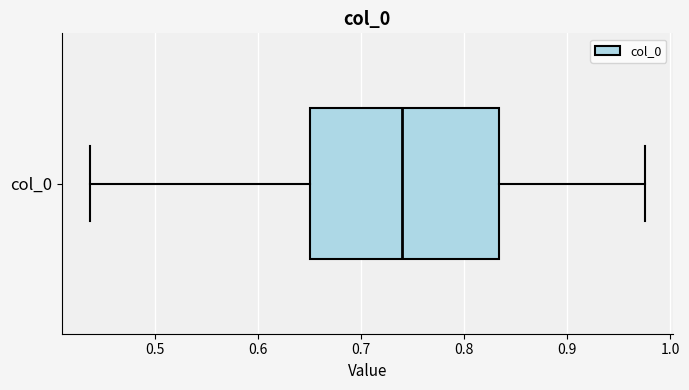

Read this box plot against the x-axis: the position of the median line, the range covered by the box, and the ends of both whiskers. The values are not printed on the chart, so give them approximately, as read against the axis.

median 0.74, box 0.65 to 0.83, whiskers 0.44 to 0.98